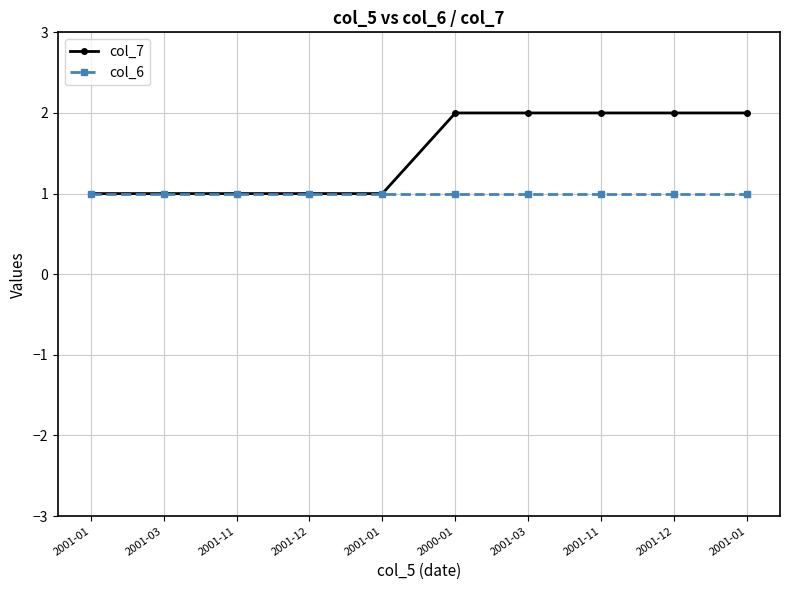

True or false: col_6 has a value of 1 at 2001-12.

True